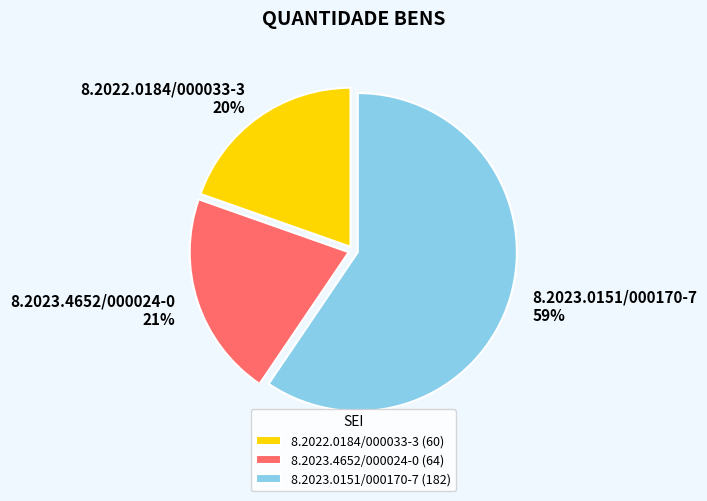

True or false: 8.2023.0151/000170-7 accounts for 59% of the total.

True